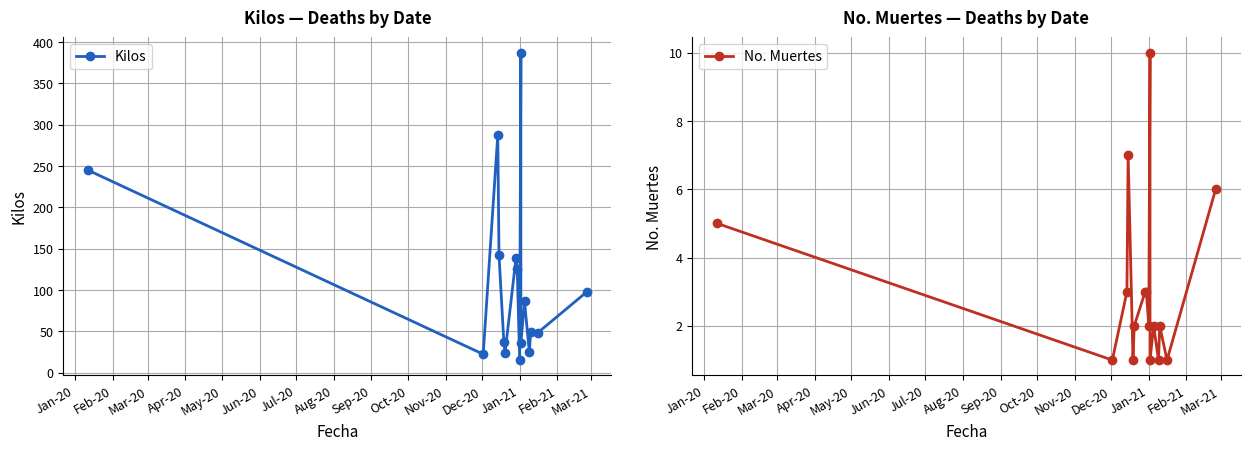

What is the difference between the No. Muertes values at Dec-20 and May-20?

1.0